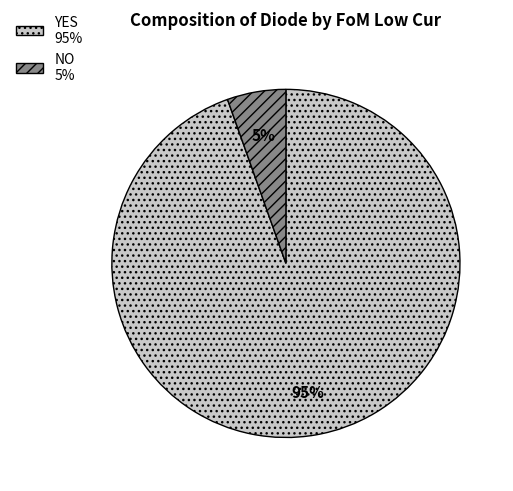

Which category has the biggest portion of the pie?

YES